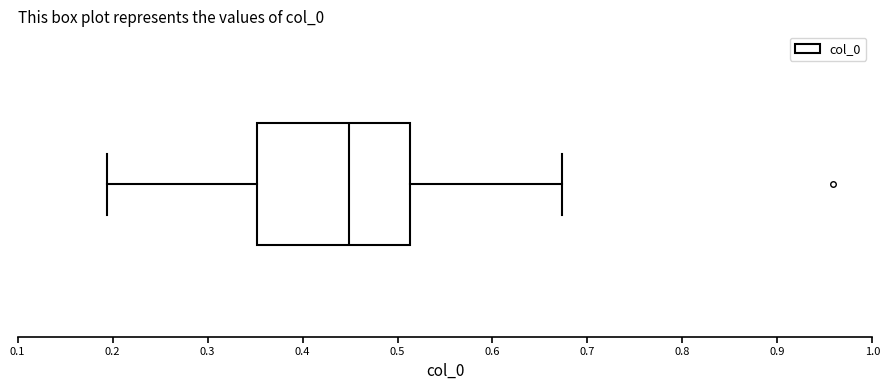

Read this box plot against the x-axis: the position of the median line, the range covered by the box, and the ends of both whiskers. The values are not printed on the chart, so give them approximately, as read against the axis.

median 0.45, box 0.35 to 0.51, whiskers 0.19 to 0.67